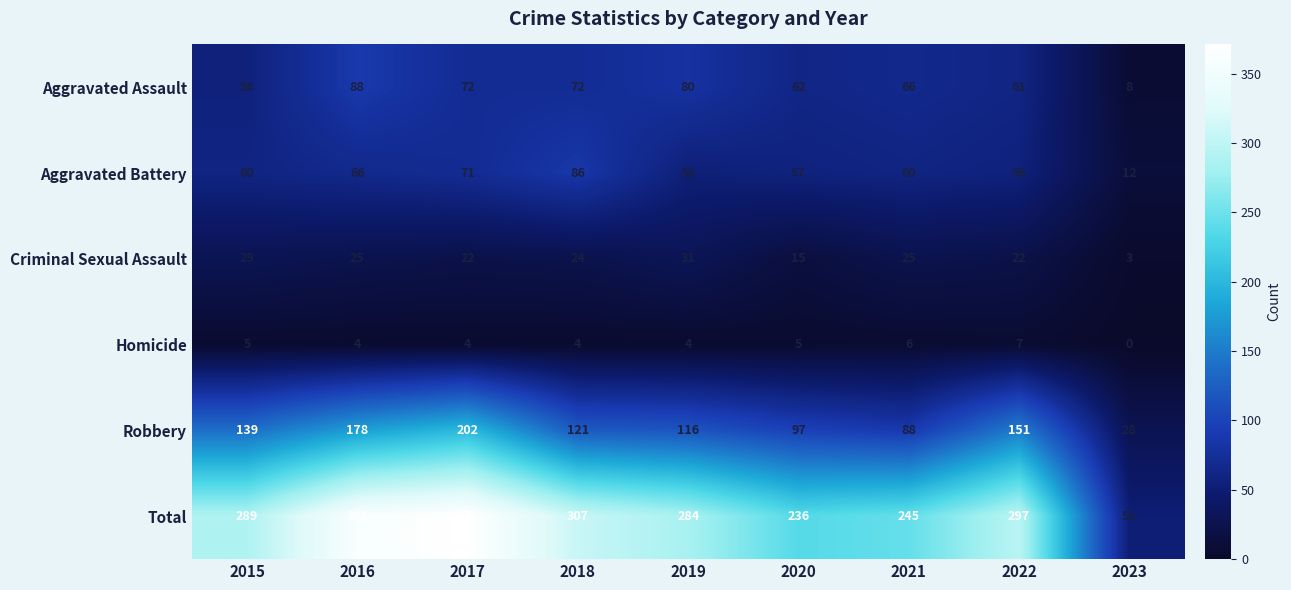

The value of Aggravated Assault at 2023 is 8. True or false?

True